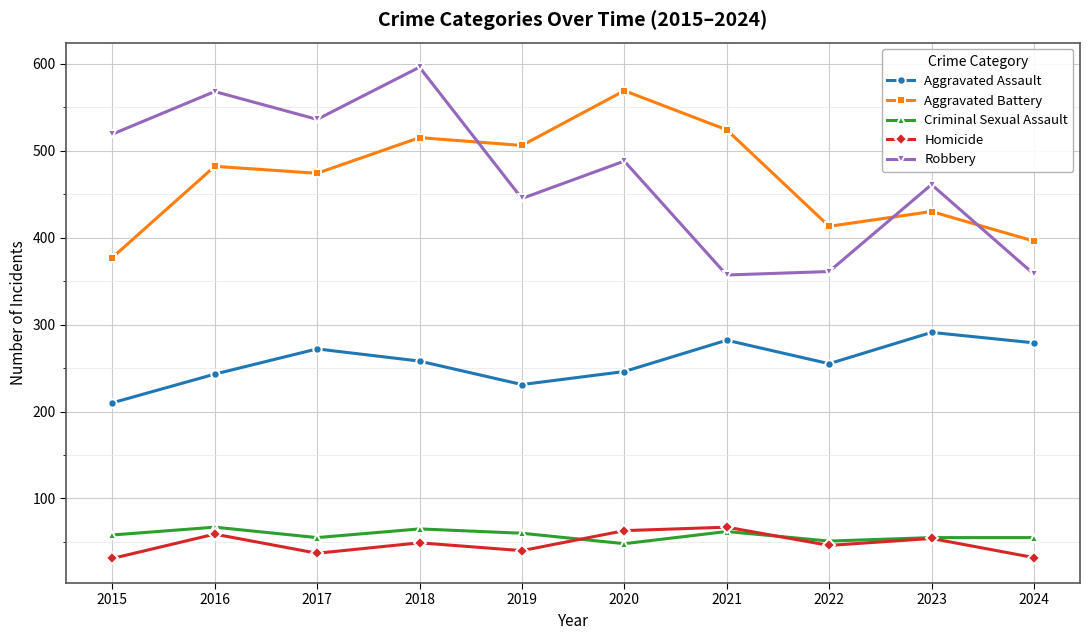

At which category is the sum across all series the highest?

2018